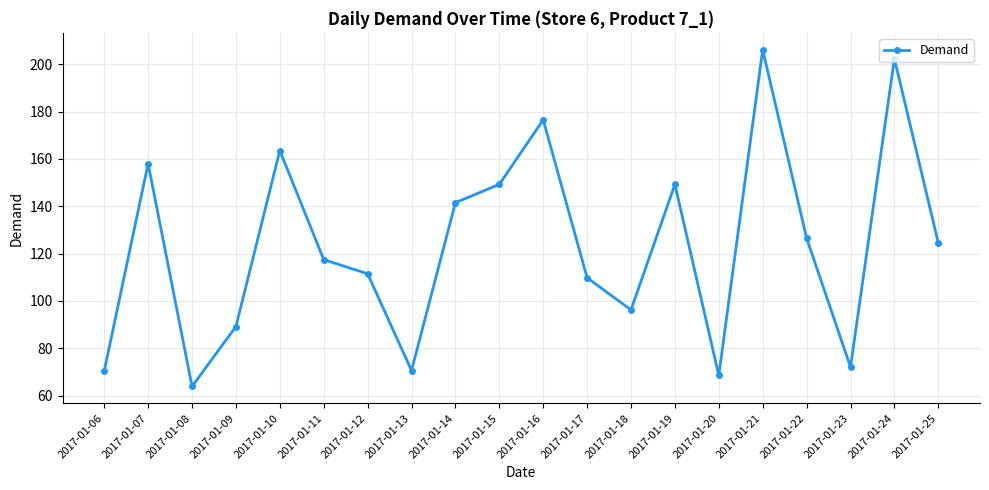

What is the smallest value displayed?

63.9